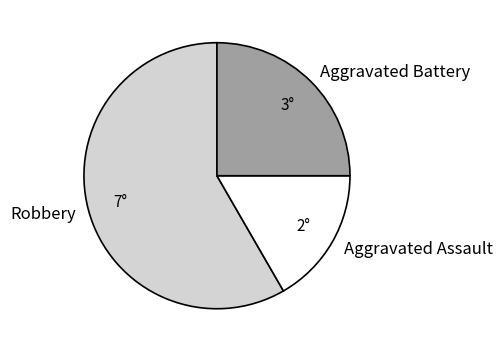

Which slice is the largest?

Robbery